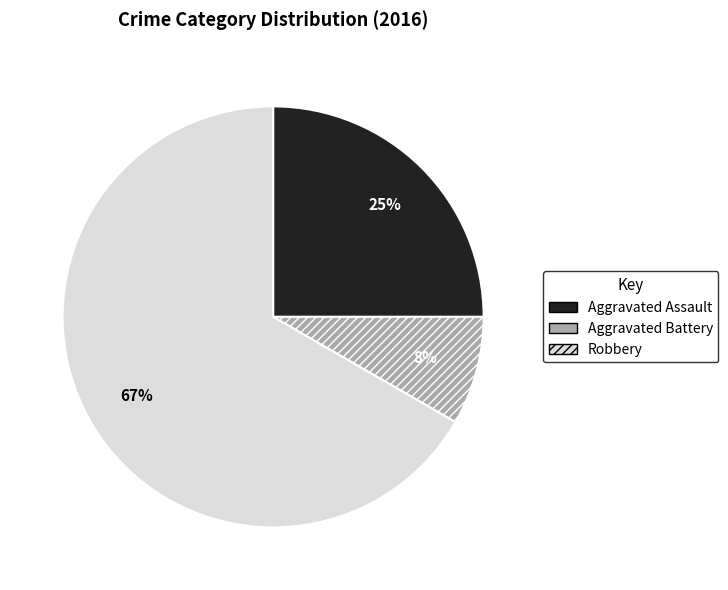

Which category has the smallest portion of the pie?

Aggravated Battery